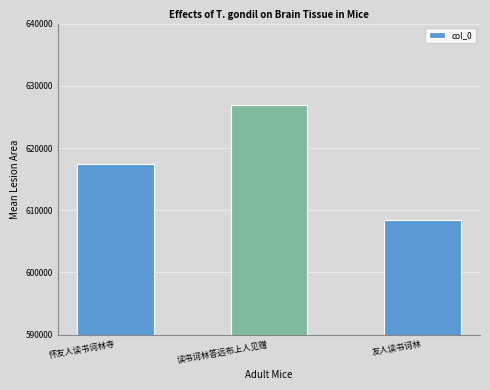

Rank the categories by value from highest to lowest.

读书诃林答远布上人见赠, 怀友人读书诃林寺, 友人读书诃林